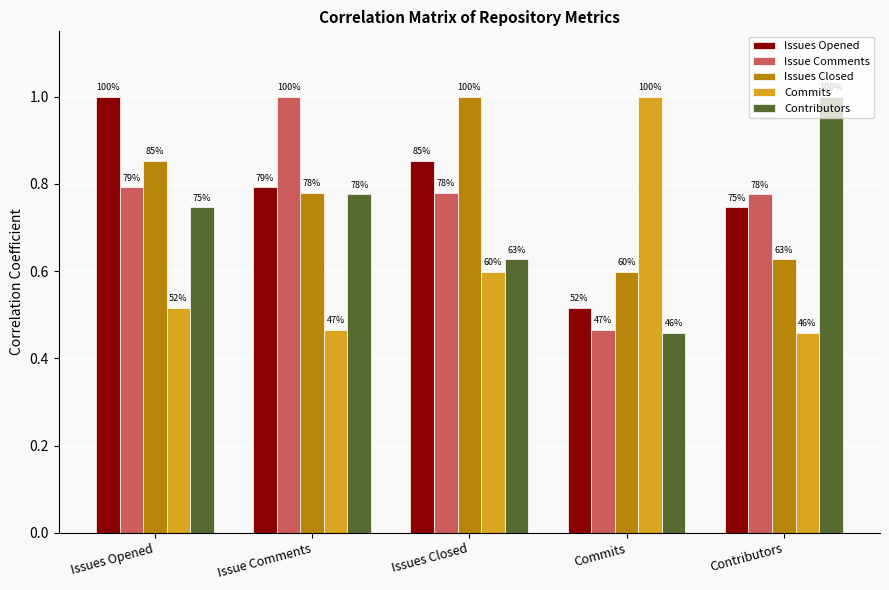

Between Issues Opened and Contributors, which is larger?

Issues Opened